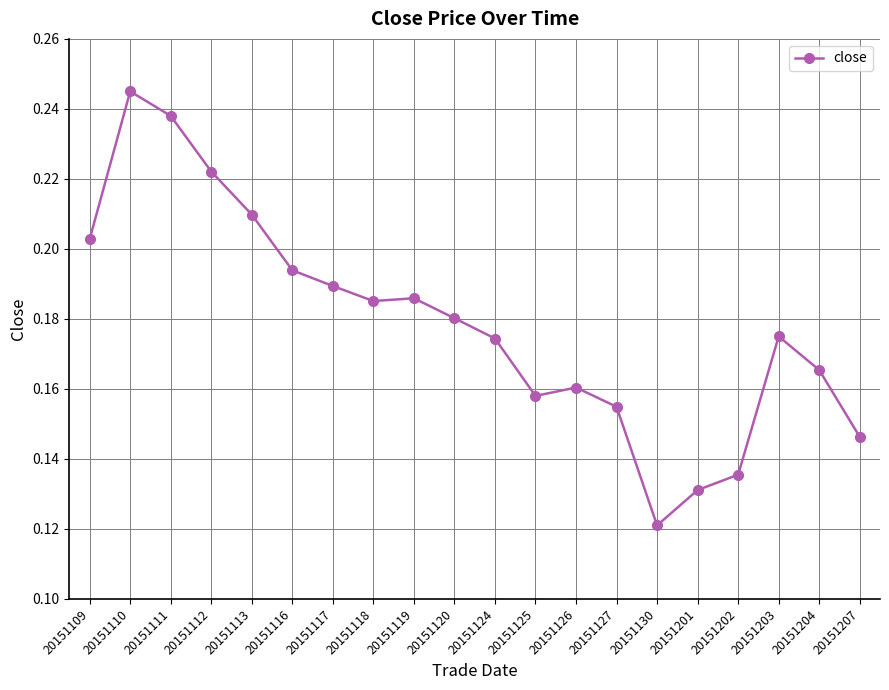

How many series are shown in this chart?

1